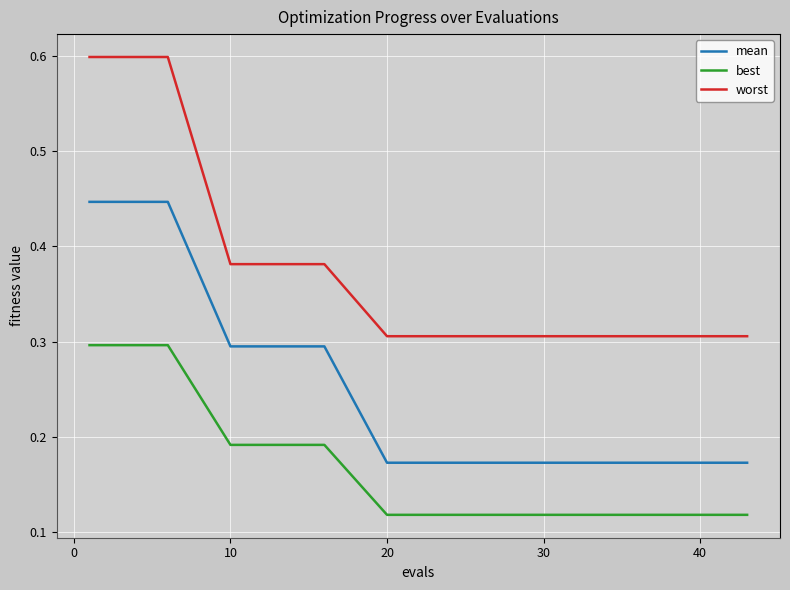

Rank the series by their maximum value, from highest to lowest.

worst, mean, best